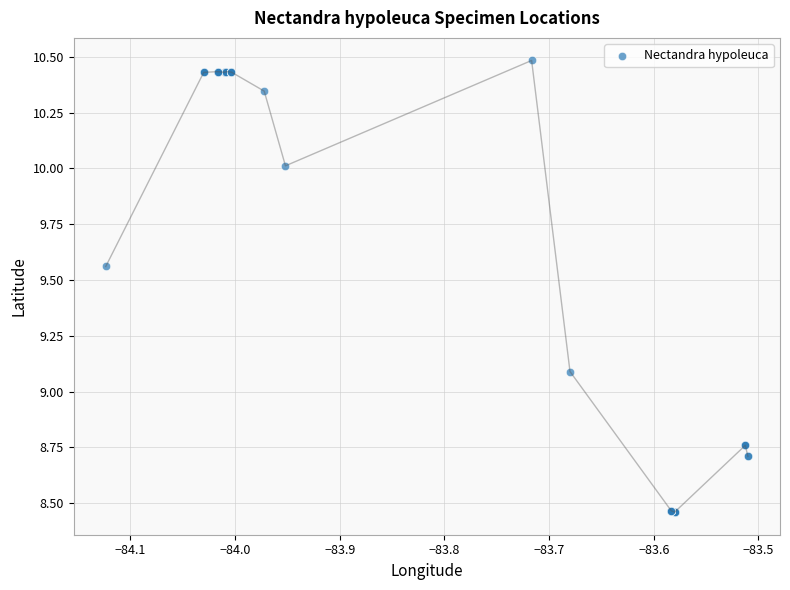

What Y value in the scatter plot is closest to 9?

9.1